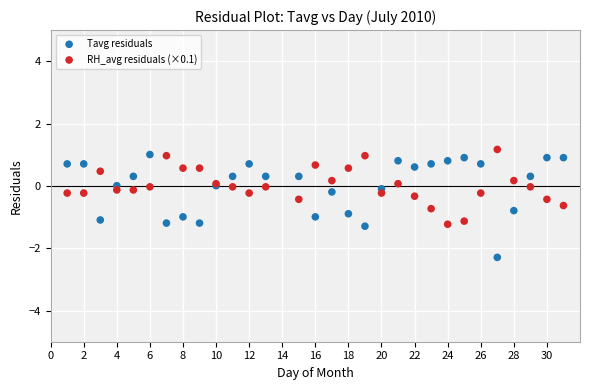

Which series contains the highest Y value?

RH_avg residuals (×0.1)